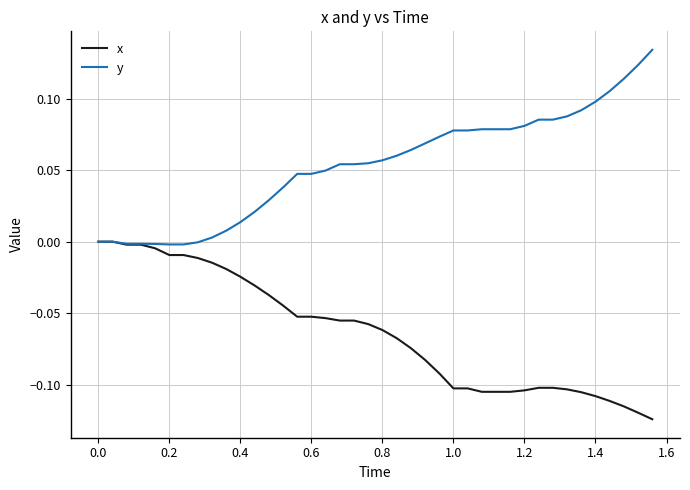

Which series has the largest total across all categories?

y